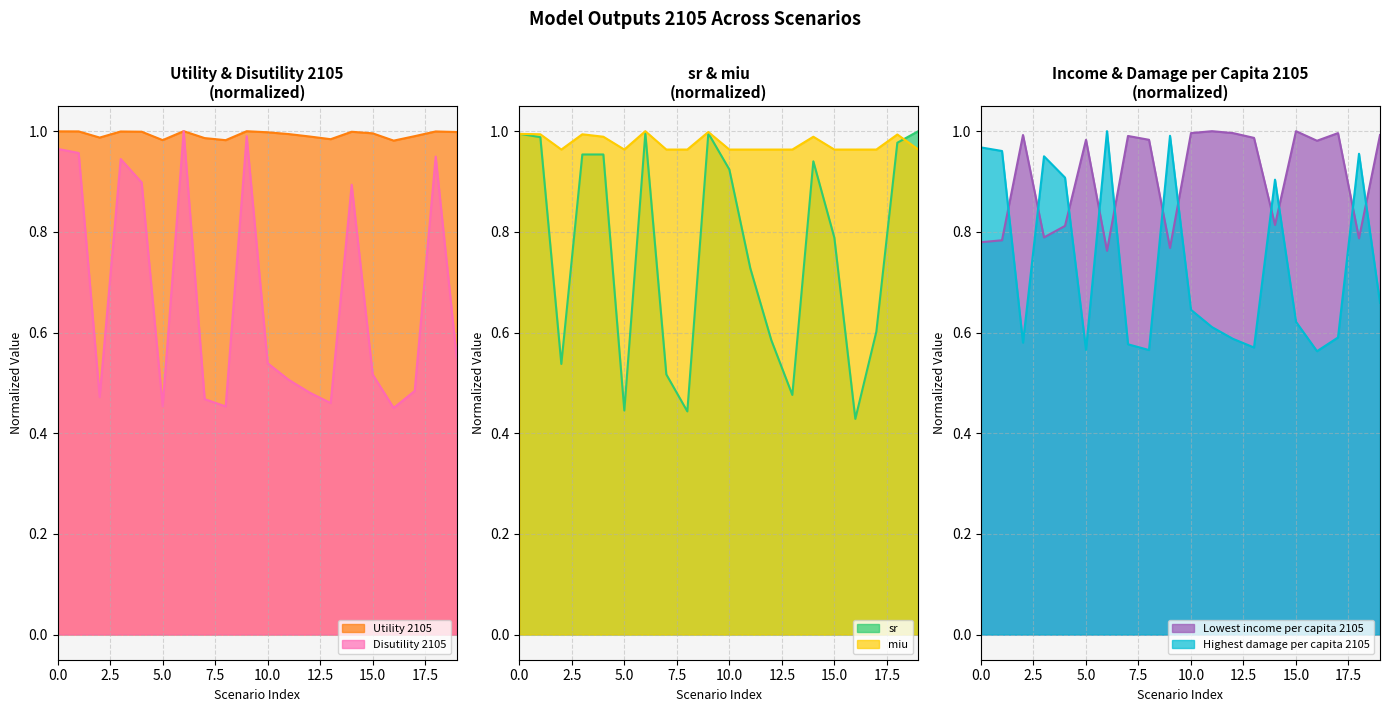

At which category does Utility 2105 reach its first local peak?

3